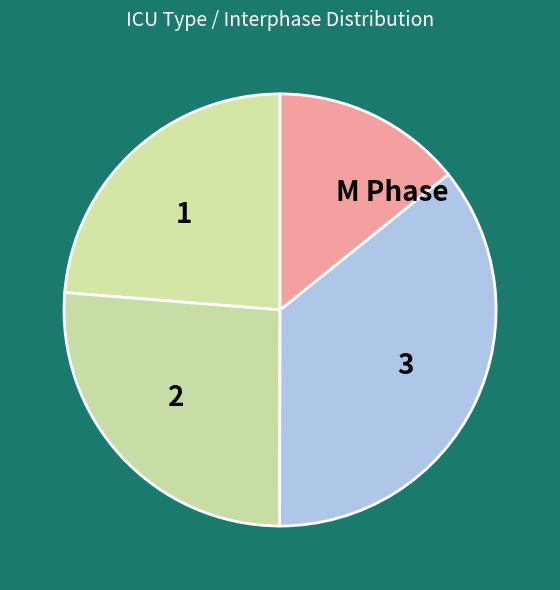

Between 3 and 1, which is larger?

3